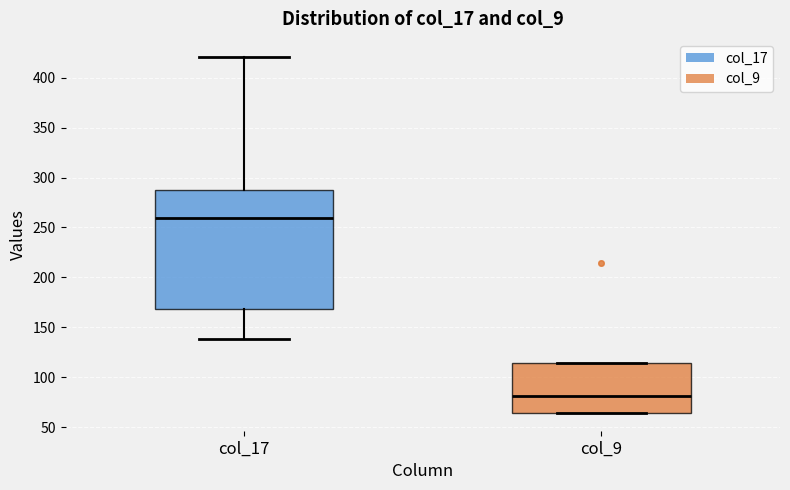

Reading left to right, transcribe this box plot: for each box, give where its median line is, the range the box spans, and where its two whiskers end, as read against the y-axis. The values are not printed on the chart, so give them approximately, as read against the axis.

col_17: median 260, box 170 to 290, whiskers 140 to 420
col_9: median 80, box 65 to 115, whiskers 65 to 115